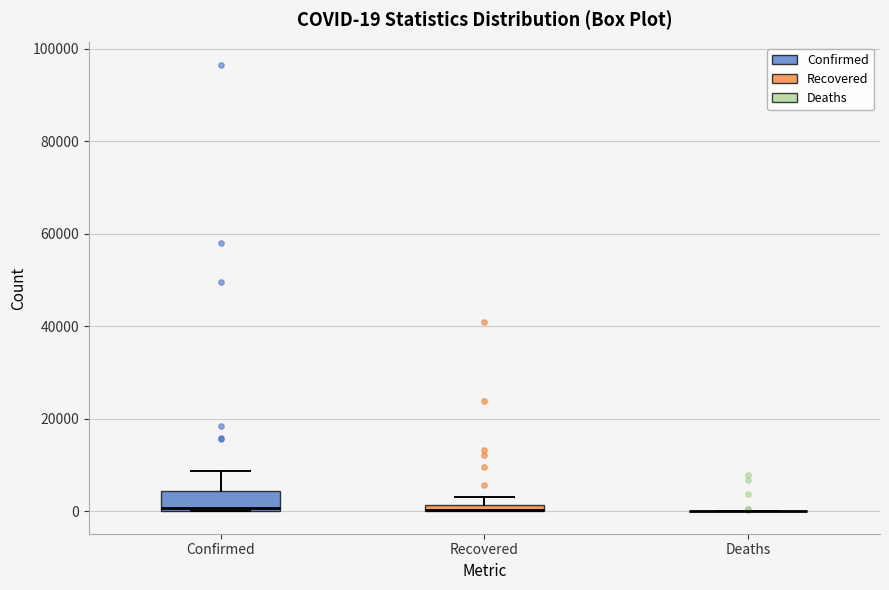

Comparing the boxes themselves (not the whiskers), which one is the tallest?

Confirmed